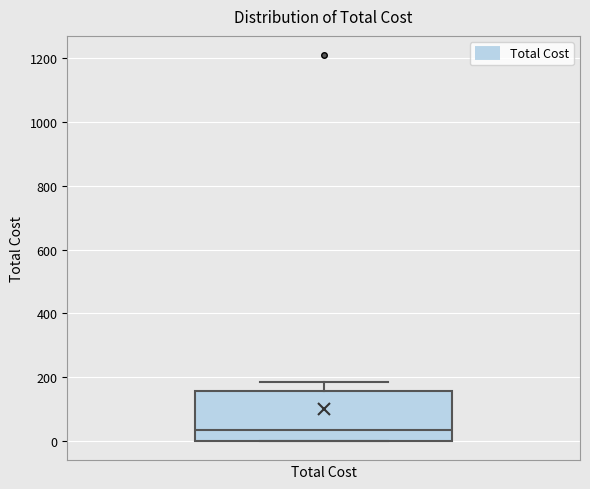

Transcribe this box plot: give where the median line is, the range the box spans, and where the two whiskers end, as read against the y-axis. The values are not printed on the chart, so give them approximately, as read against the axis.

median 40, box 0 to 160, whiskers 0 to 180